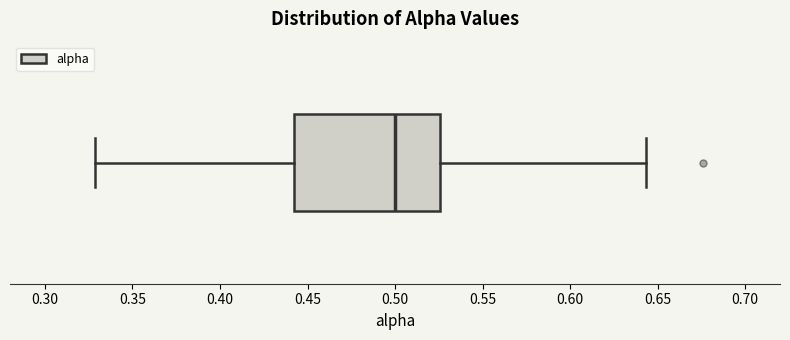

Read this box plot against the x-axis: the position of the median line, the range covered by the box, and the ends of both whiskers. The values are not printed on the chart, so give them approximately, as read against the axis.

median 0.500, box 0.440 to 0.525, whiskers 0.330 to 0.645